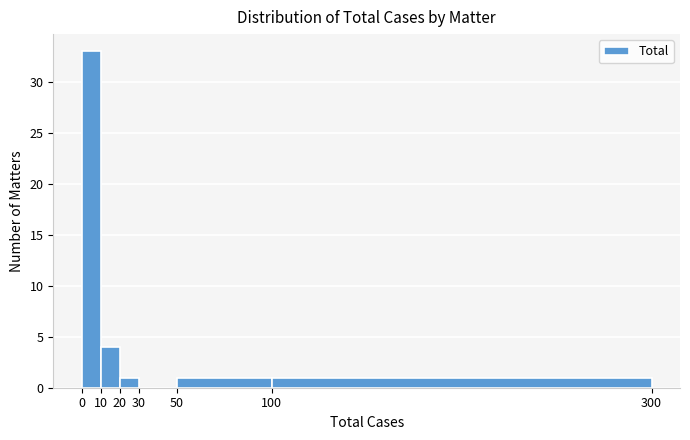

Over which range of the x-axis is the bar tallest?

0 to 10